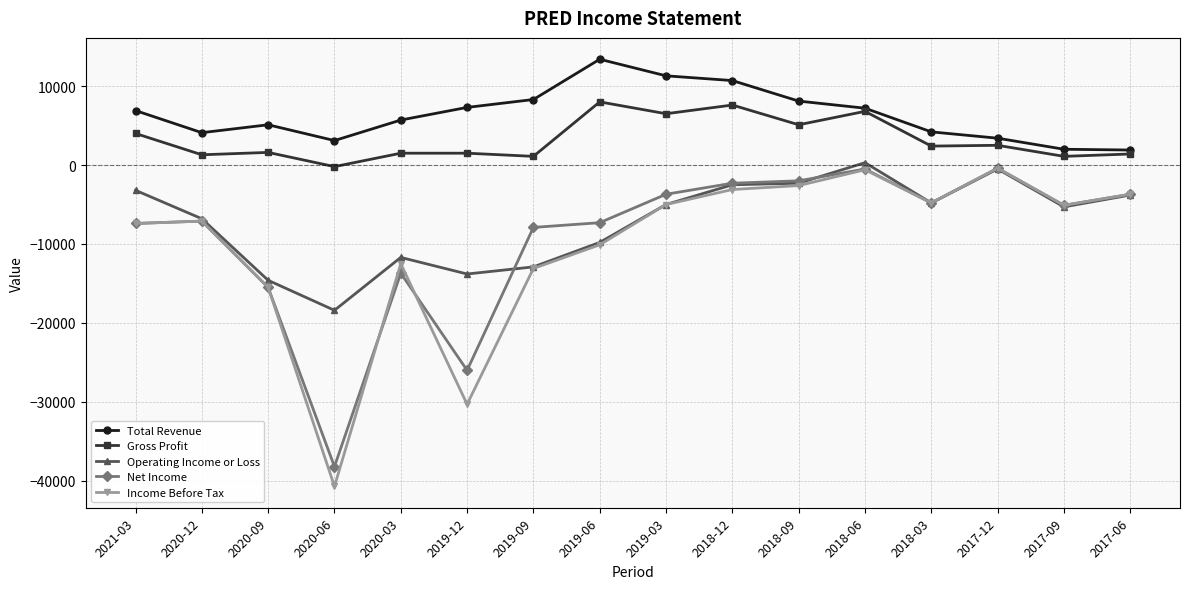

True or false: Net Income has more than 0 interior local peaks.

True